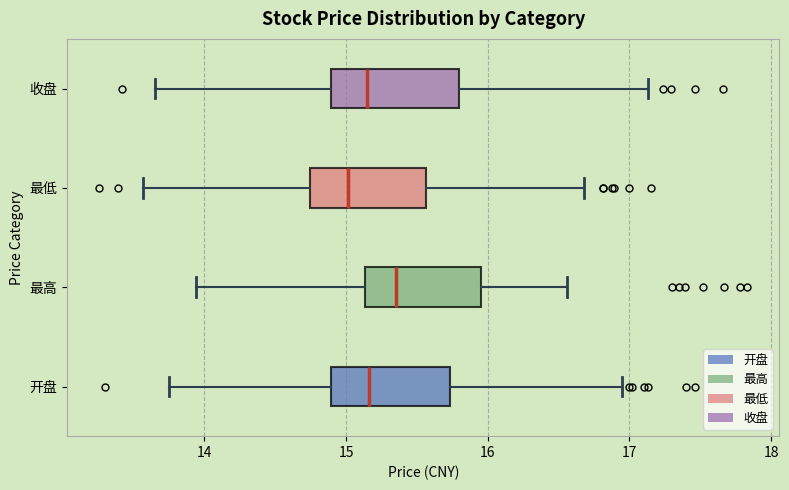

Which box has the furthest to the left median line?

最低